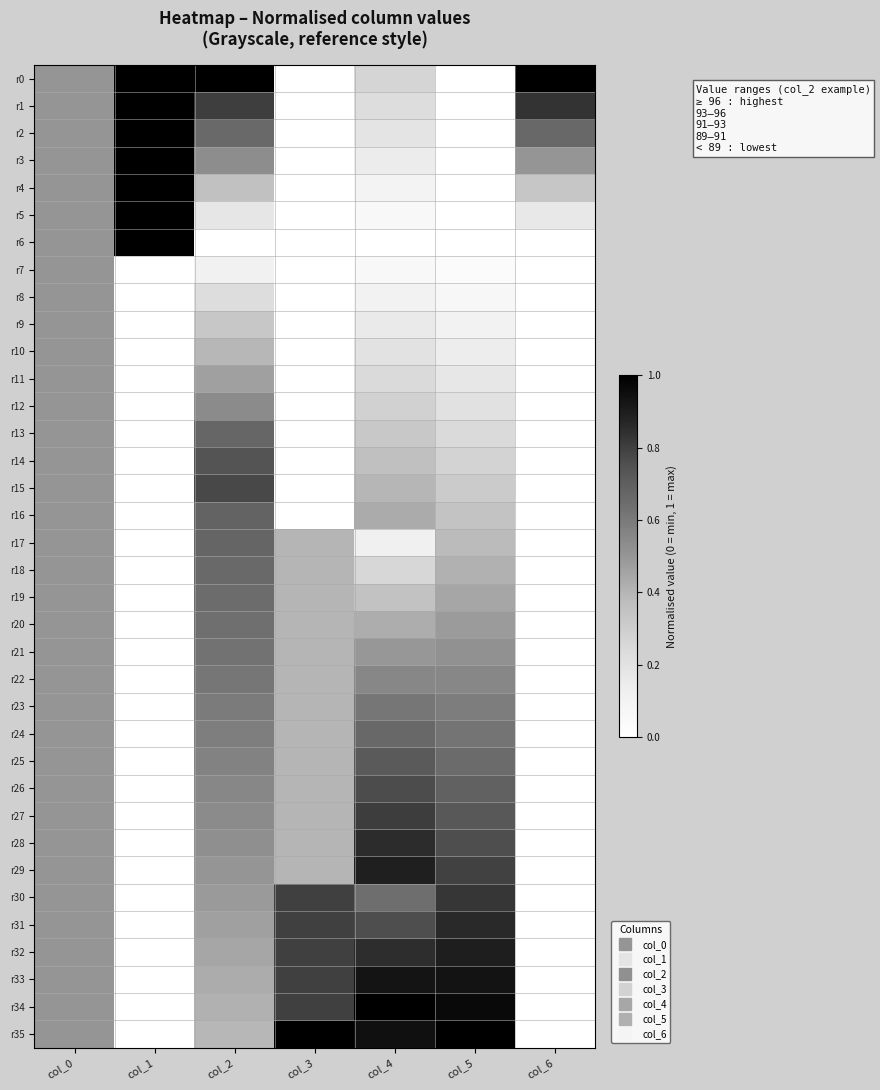

At which category is the sum across all series the highest?

col_2